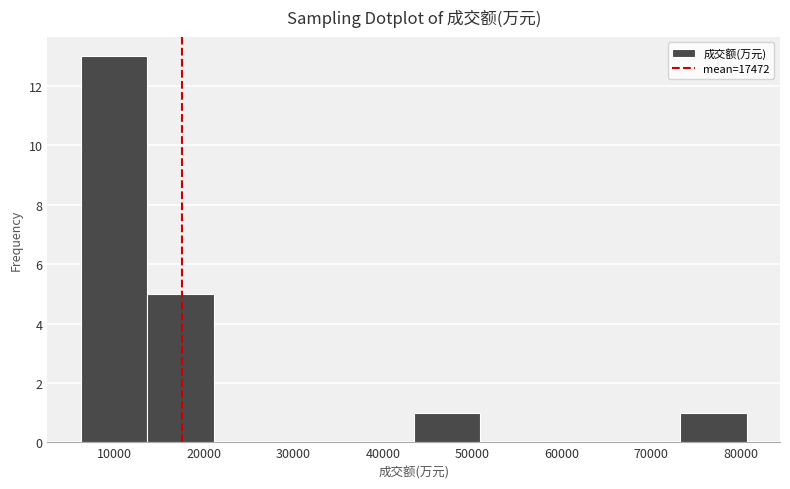

Reading left to right, transcribe this chart: for each bar, give the range it covers on the x-axis and its height. Neither the bar edges nor the heights are printed on the chart, so give them approximately, as read against the axes.

6000 to 14000: 13
14000 to 21000: 5
21000 to 29000: 0
29000 to 36000: 0
36000 to 43000: 0
43000 to 51000: 1
51000 to 58000: 0
58000 to 66000: 0
66000 to 73000: 0
73000 to 81000: 1